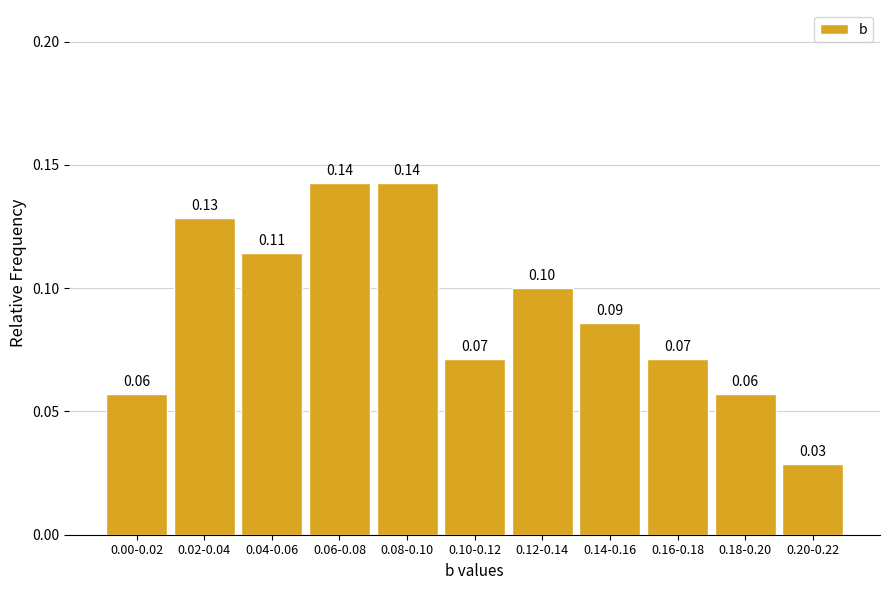

Which has a higher value, 0.02-0.04 or 0.18-0.20?

0.02-0.04